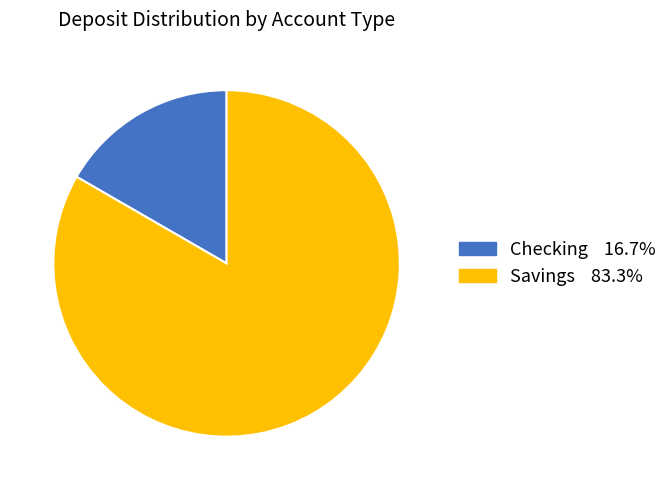

True or false: Savings accounts for 91% of the total.

False